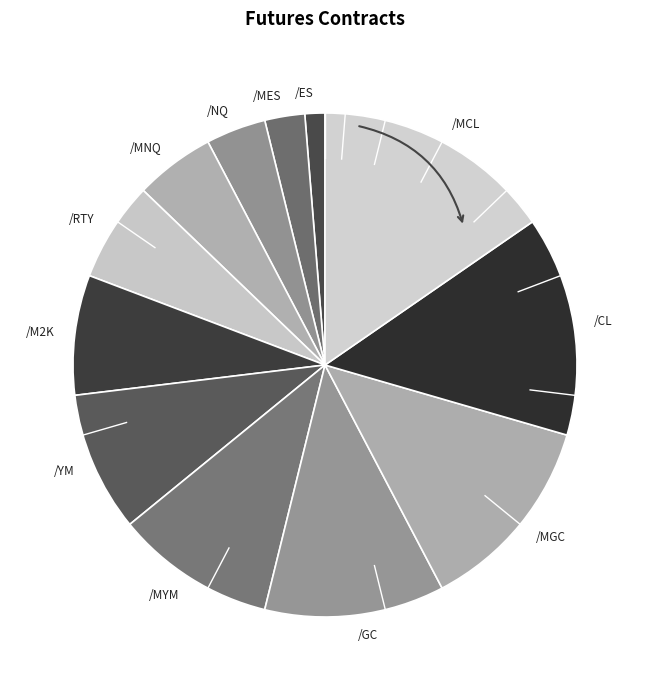

Does /RTY account for over 50% of the chart?

No